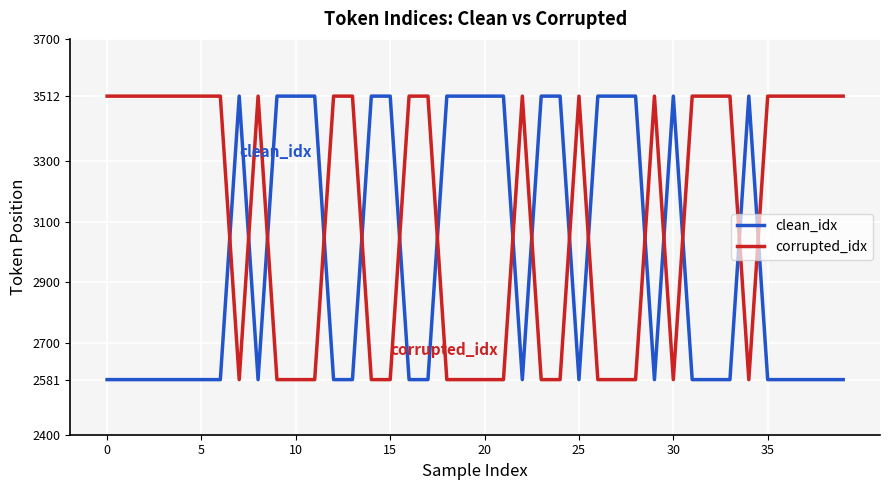

How many intersections are there between clean_idx and corrupted_idx?

16